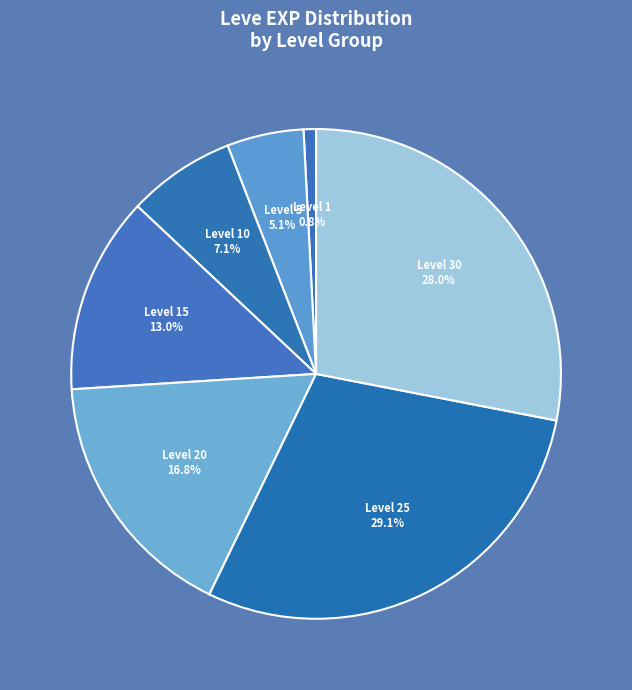

Which has a higher value, Level 5 or Level 1?

Level 5